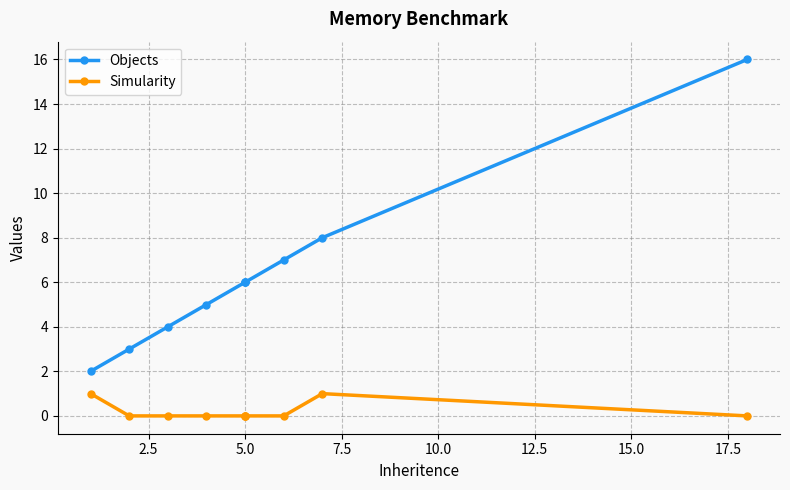

Which series has the largest range (max minus min)?

Objects